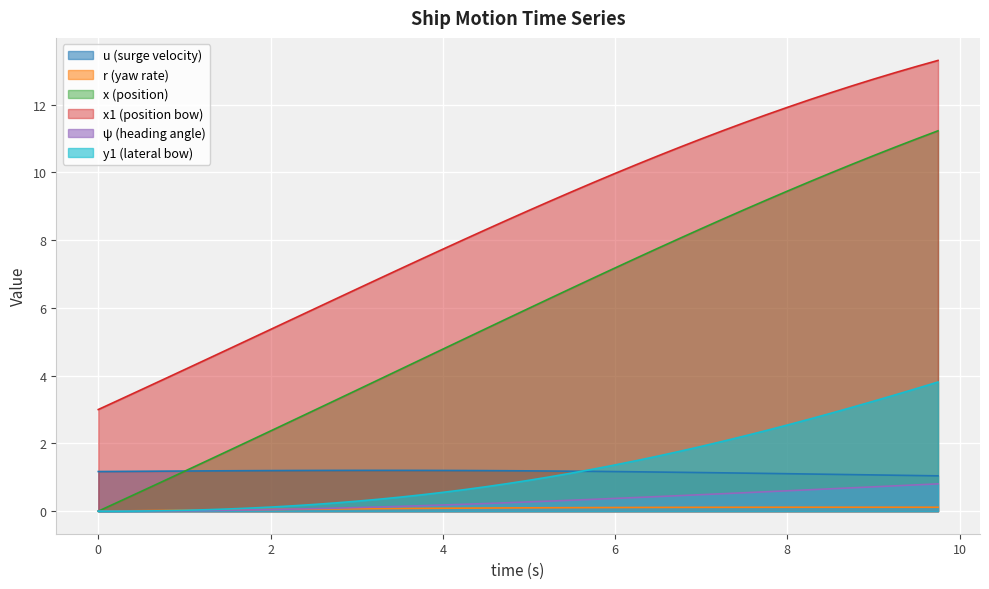

True or false: u has a value of 1.2 at 4.5.

True